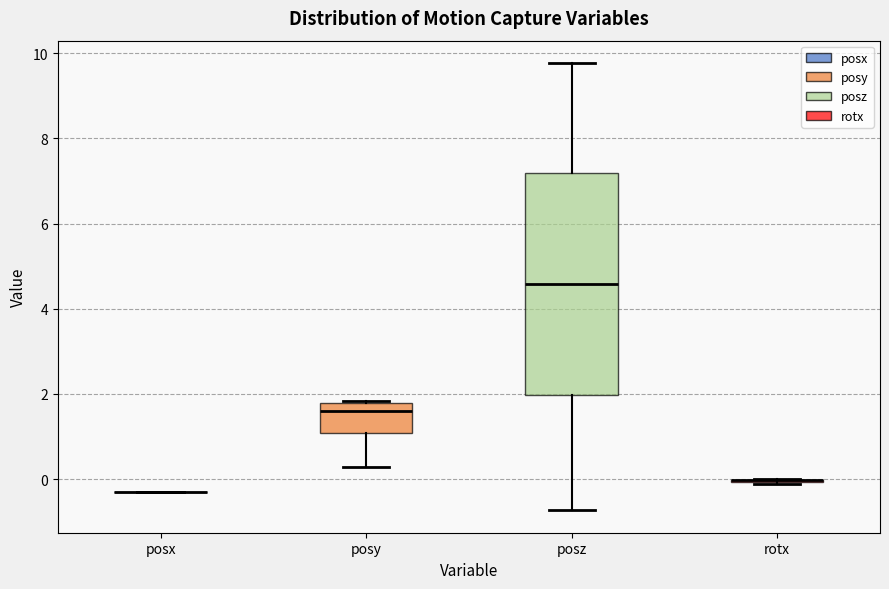

Which box is the tallest, from its lower edge to its upper edge?

posz